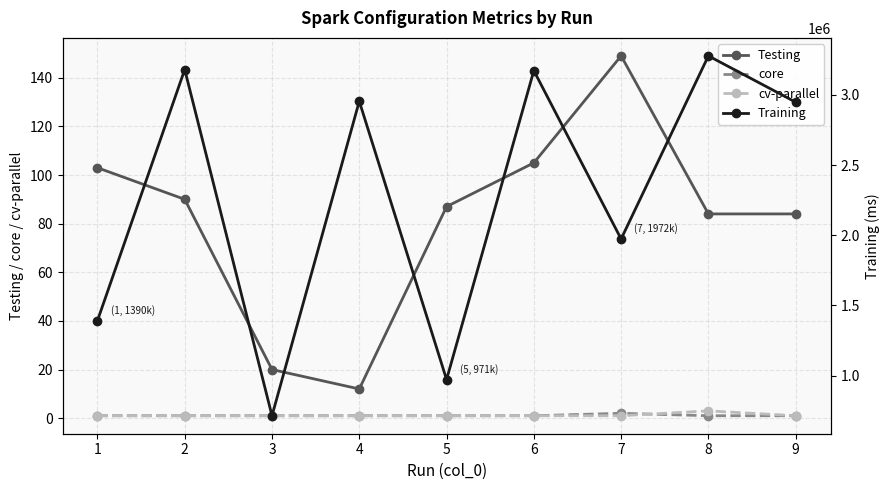

True or false: cv-parallel and Training intersect in this chart.

False